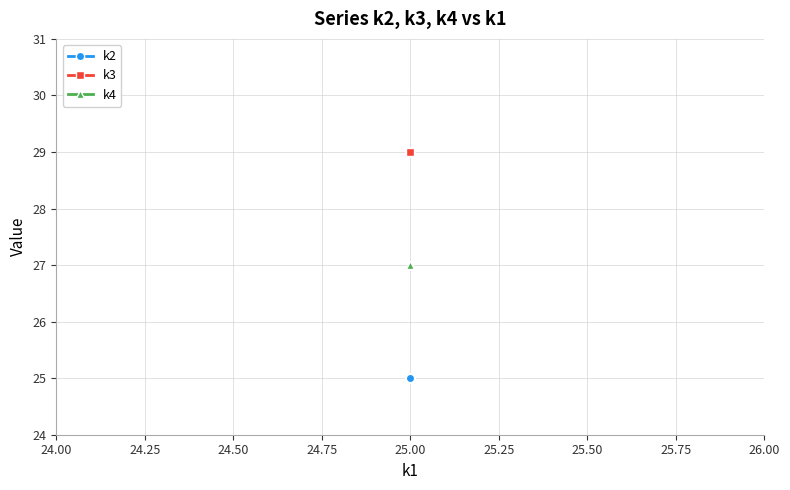

Is the value of k4 at 25.00 greater than the value of k2 at 25.00?

Yes